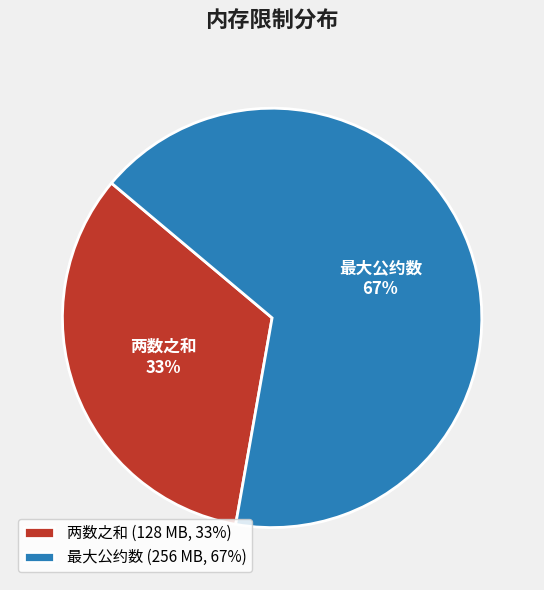

The 最大公约数 slice represents 67% of the pie. True or false?

True